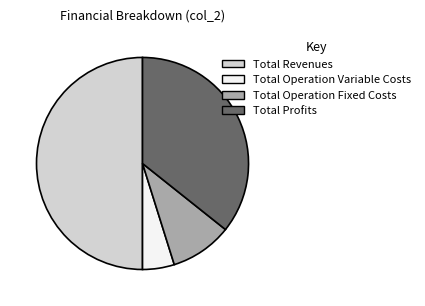

Is it true that Total Operation Fixed Costs is 21% of the pie?

False